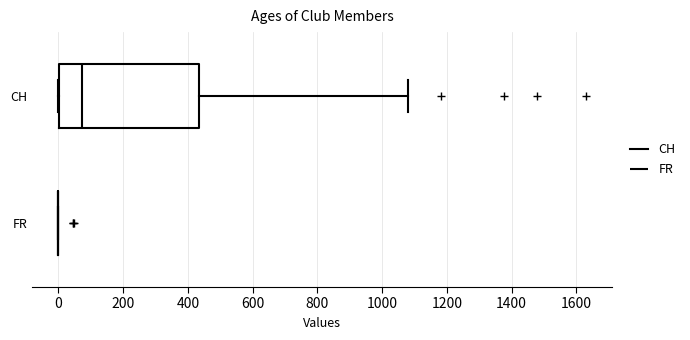

Where does the median line of the box for CH sit on the x-axis? The values are not printed on the chart, so give them approximately, as read against the axis.

80